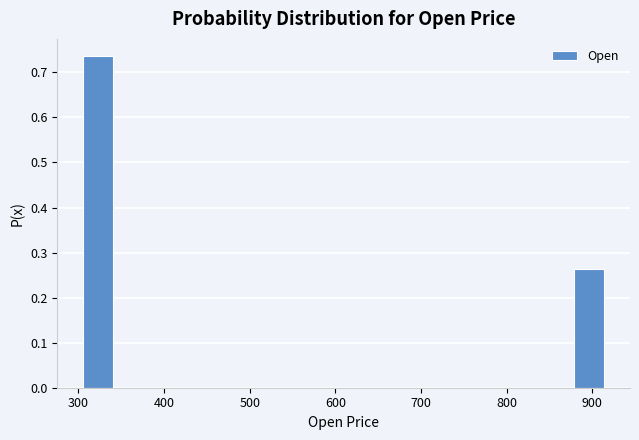

Which range on the x-axis has the tallest bar?

300 to 340